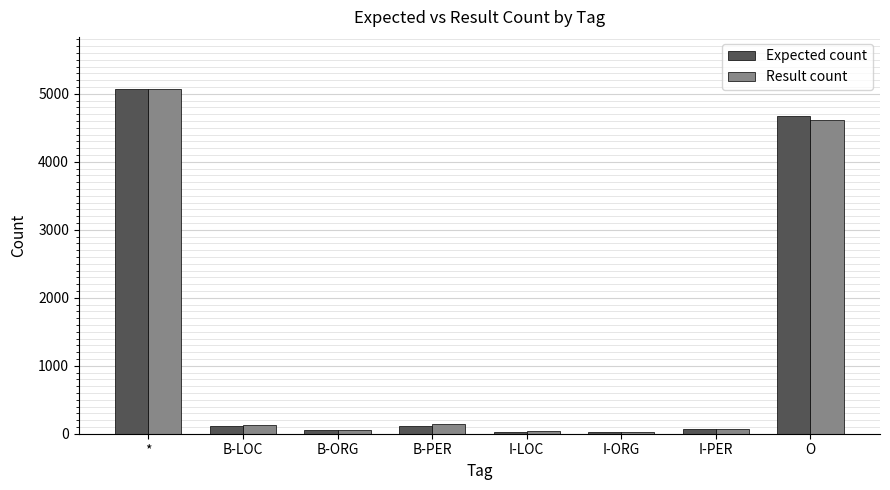

How many categories are shown in the chart?

8